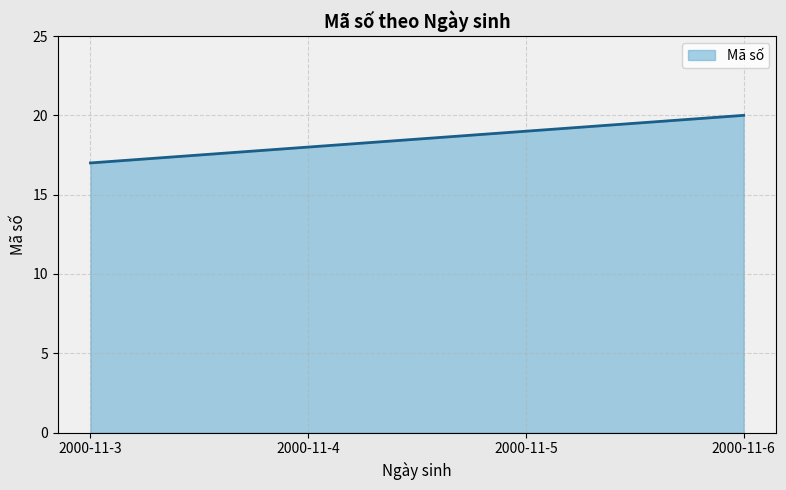

At which category does the chart reach its peak across all series?

2000-11-6